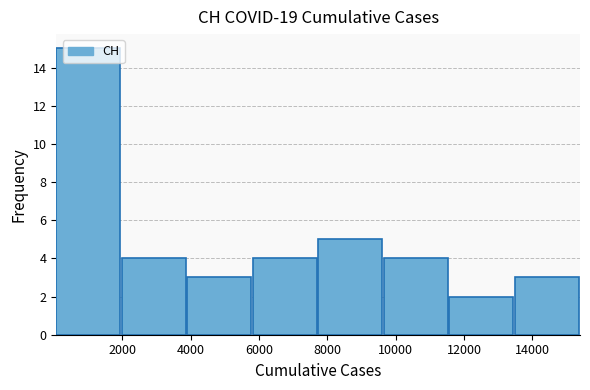

How tall is the bar that spans 7800 to 9600 on the x-axis? Neither the bar edges nor the heights are printed on the chart, so give them approximately, as read against the axes.

5